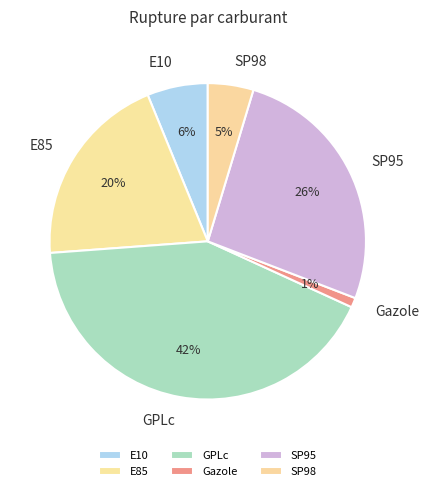

Count the number of slices in the pie.

6